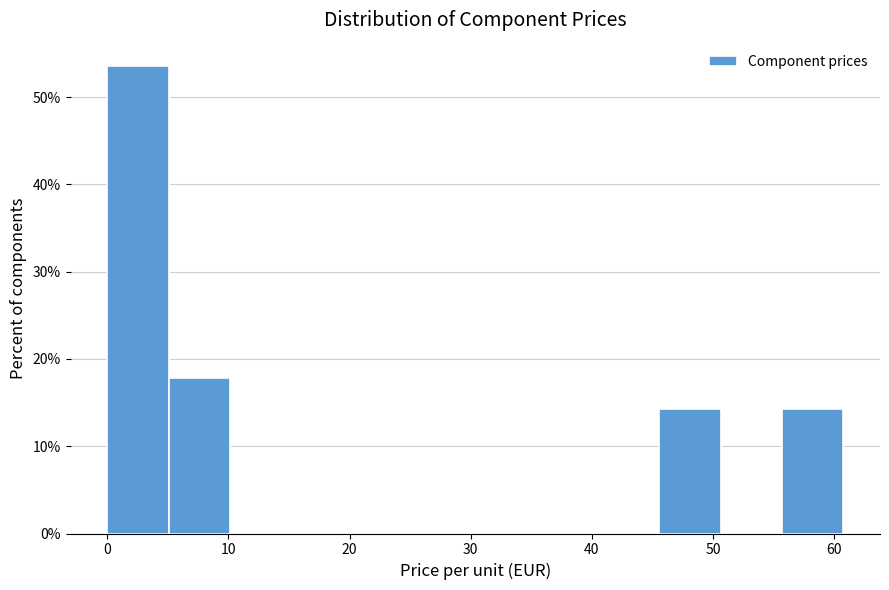

Reading left to right, transcribe this chart: for each bar, give the range it covers on the x-axis and its height. Neither the bar edges nor the heights are printed on the chart, so give them approximately, as read against the axes.

0 to 5: 54
5 to 10: 18
10 to 15: 0
15 to 20: 0
20 to 25: 0
25 to 30: 0
30 to 35: 0
35 to 40: 0
40 to 46: 0
46 to 51: 14
51 to 56: 0
56 to 61: 14